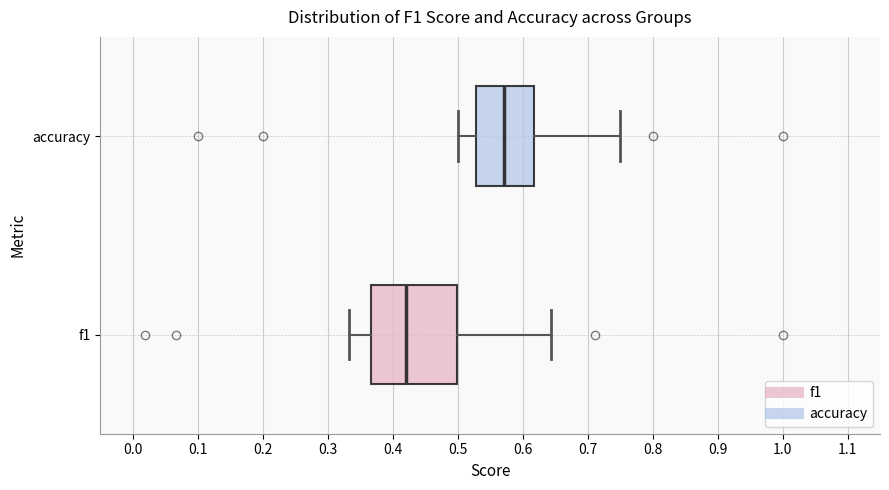

Where does the right whisker of the box for accuracy end on the x-axis? The values are not printed on the chart, so give them approximately, as read against the axis.

0.75